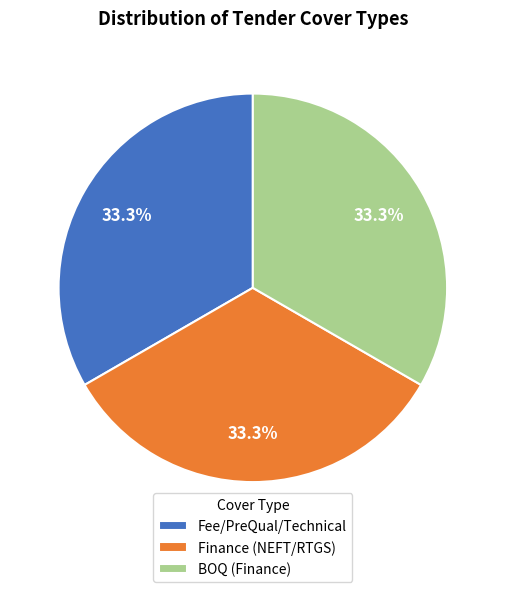

Does Fee/PreQual/Technical account for over 50% of the chart?

No